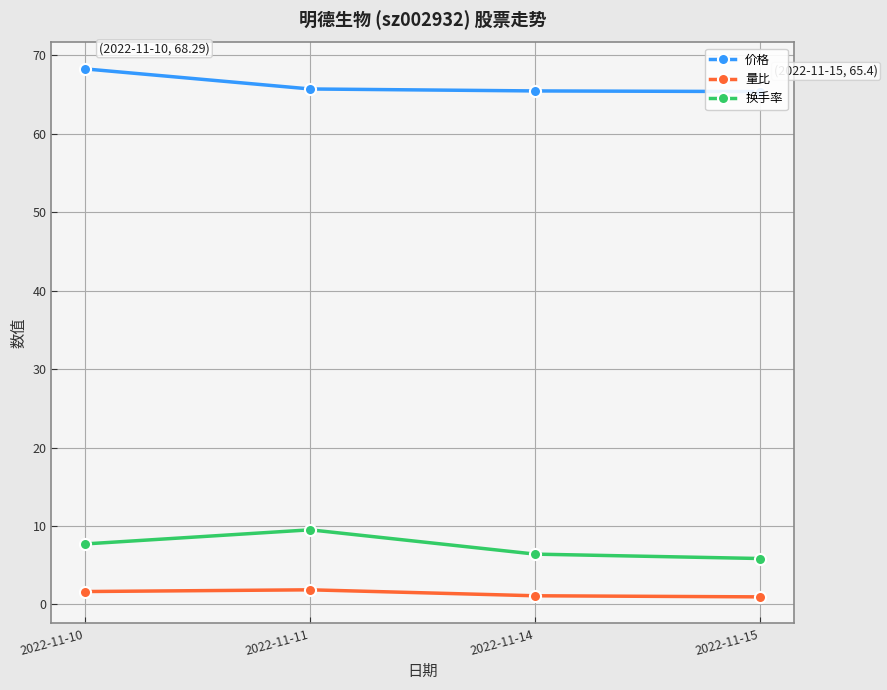

At which category does the chart reach its minimum across all series?

2022-11-15